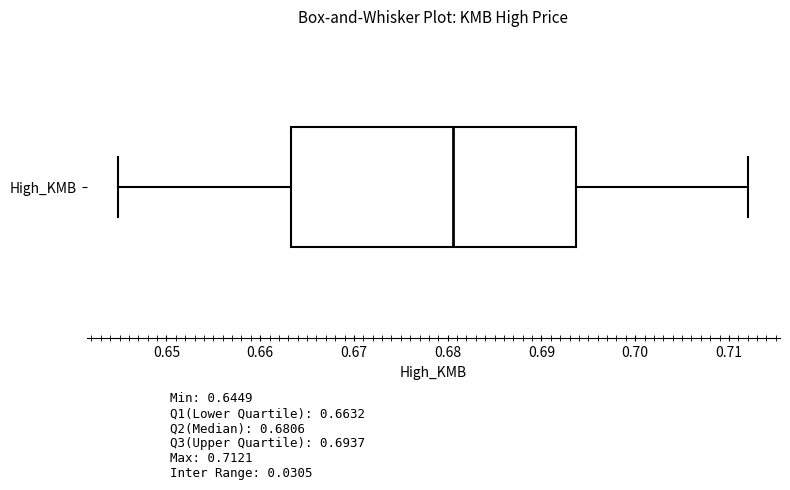

Read this box plot against the x-axis: the position of the median line, the range covered by the box, and the ends of both whiskers. The values are not printed on the chart, so give them approximately, as read against the axis.

median 0.681, box 0.663 to 0.694, whiskers 0.645 to 0.712